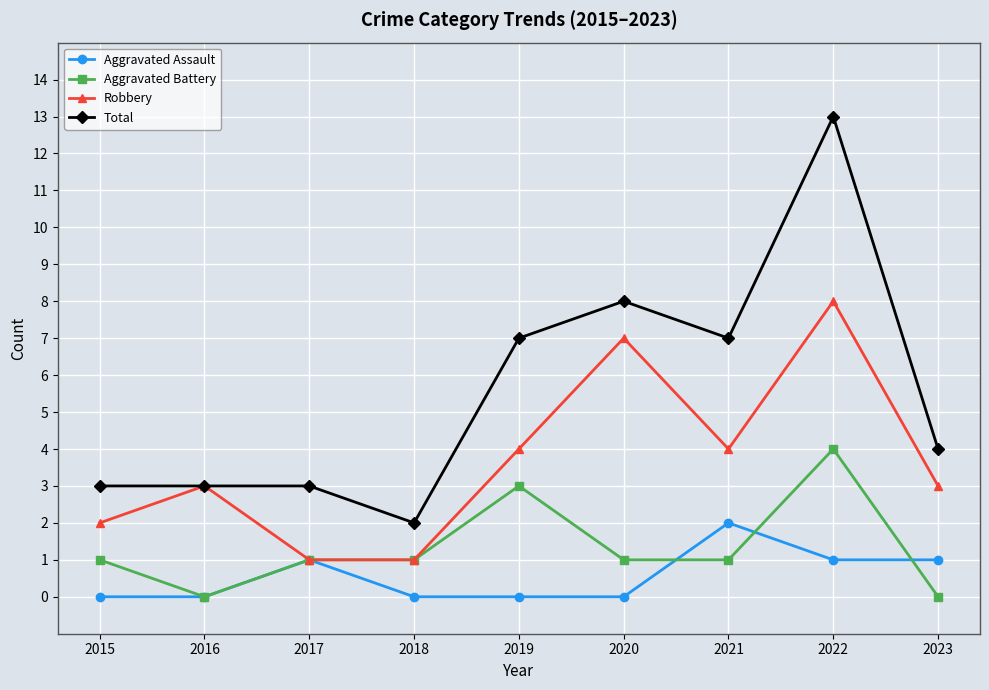

True or false: Robbery has more than 1 points higher than both neighbors.

True